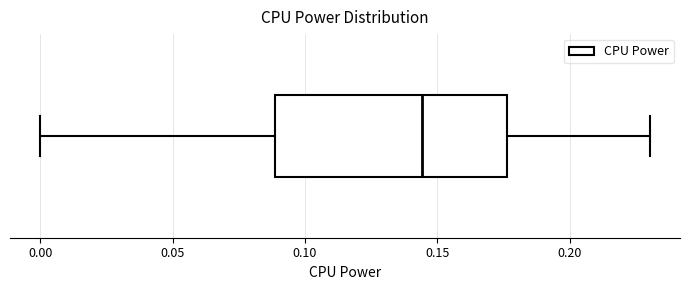

Where does the median line of the box sit on the x-axis? The values are not printed on the chart, so give them approximately, as read against the axis.

0.145